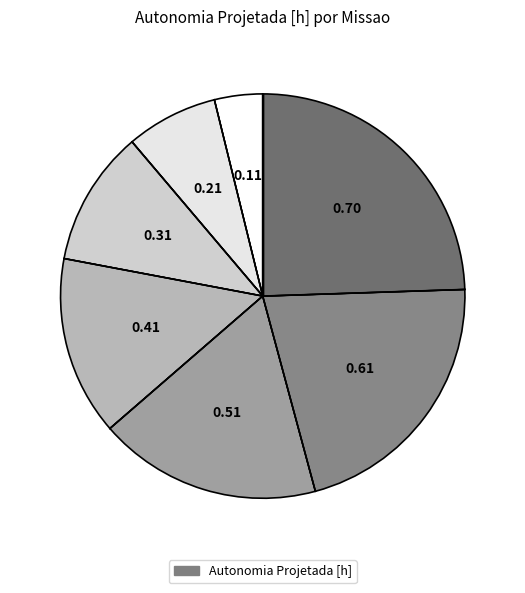

How many segments does this pie chart have?

7